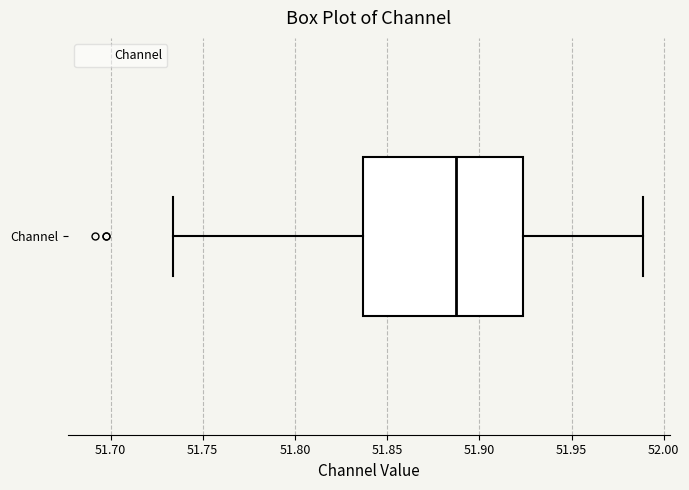

Where does the right whisker of the box for Channel end on the x-axis? The values are not printed on the chart, so give them approximately, as read against the axis.

51.990